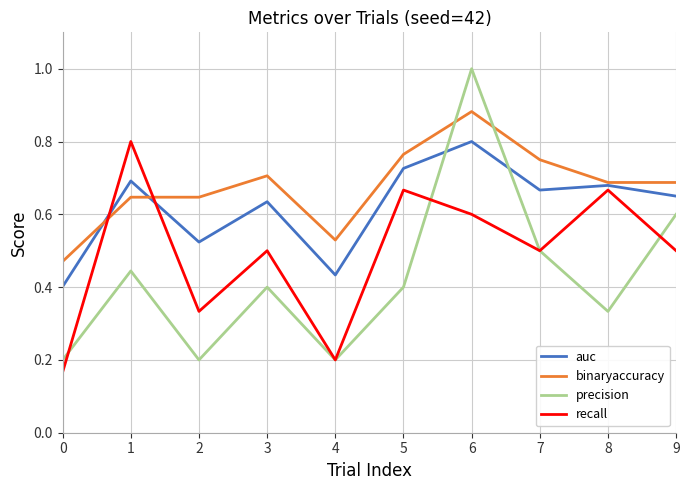

What is the total value across all series at 3?

2.2